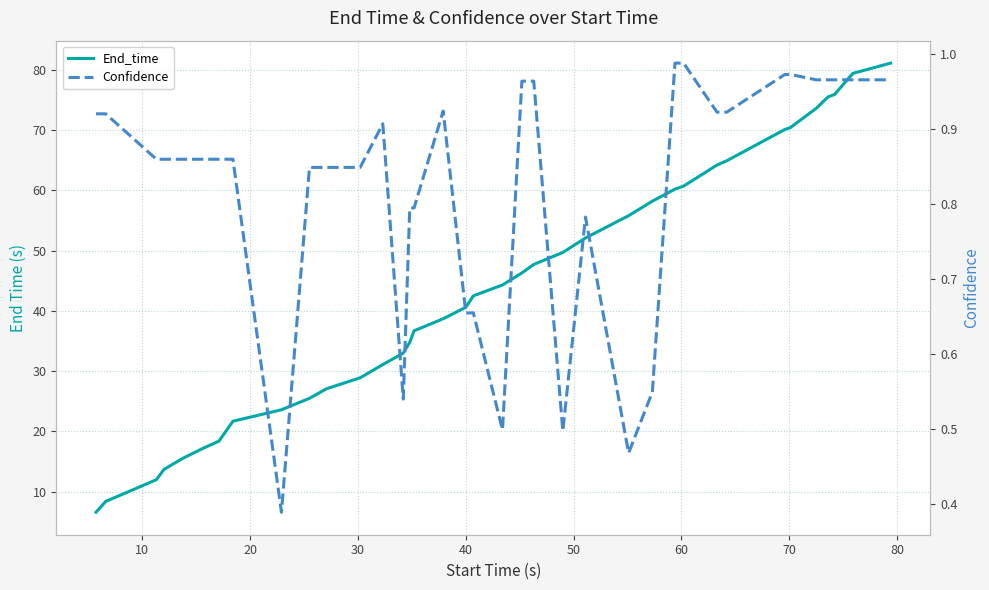

Which series has the largest total across all categories?

End_time